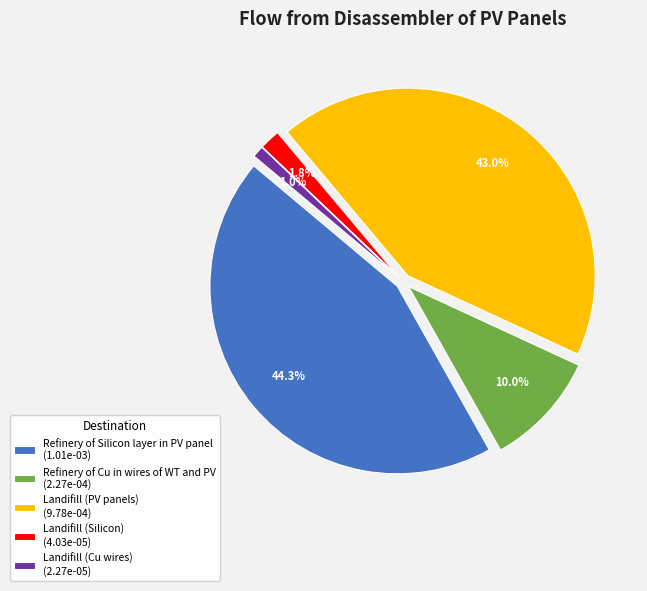

What percentage is NOT represented by Landifill (PV panels)?

57.0%